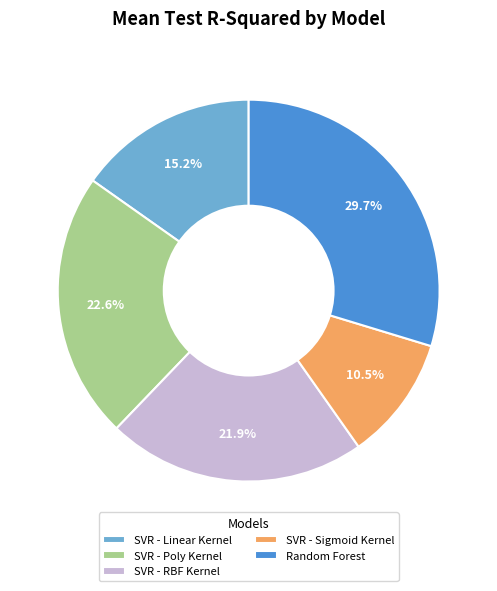

Which slice is the smallest?

SVR - Sigmoid Kernel